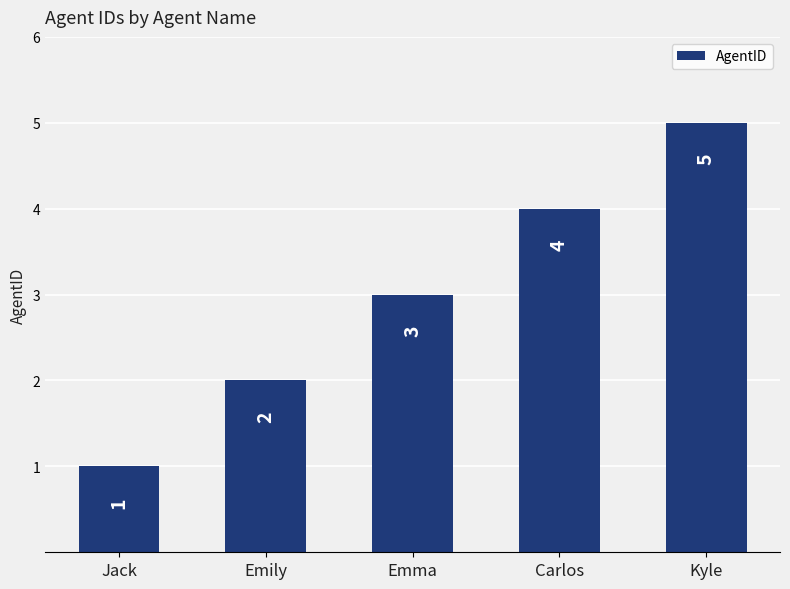

Rank the categories by value from lowest to highest.

Jack, Emily, Emma, Carlos, Kyle